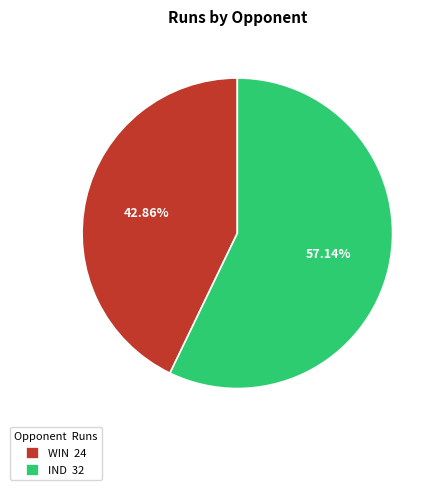

To the nearest percent, what is the combined percentage of WIN and IND?

100%